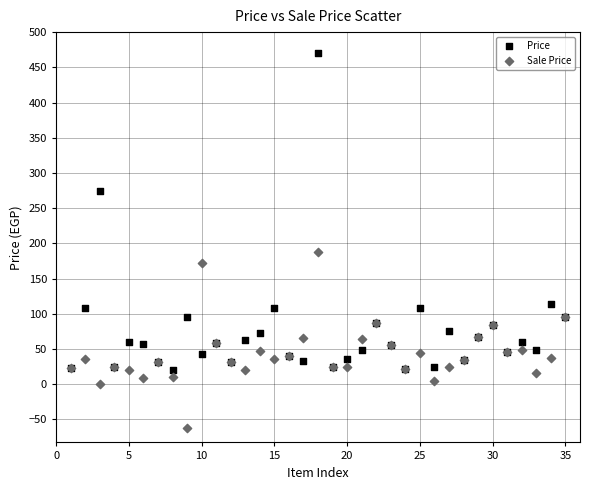

Which series contains the highest Y value?

Price